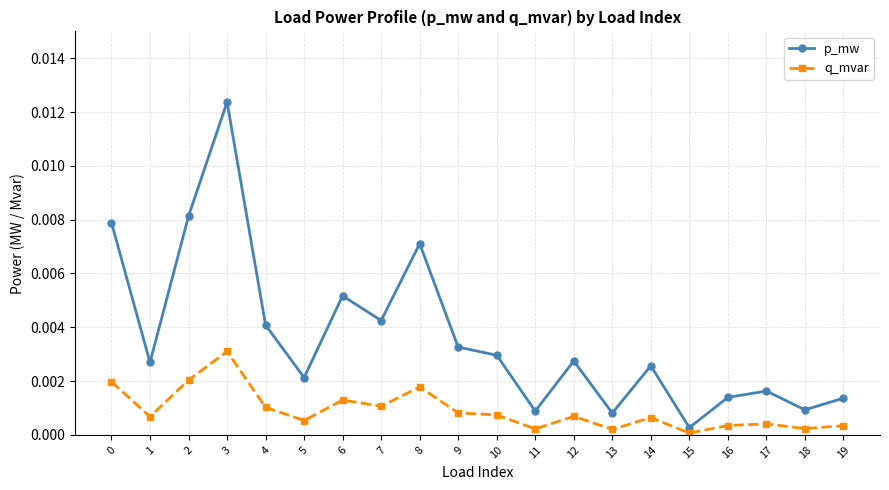

Is it true that q_mvar equals 0.0 at 10?

True